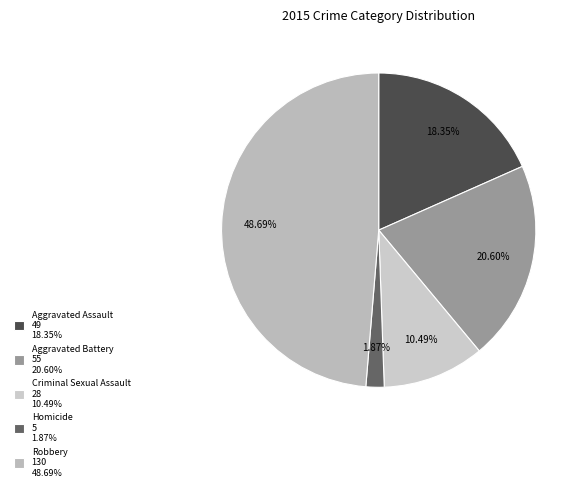

What is the largest slice in the pie chart?

Robbery